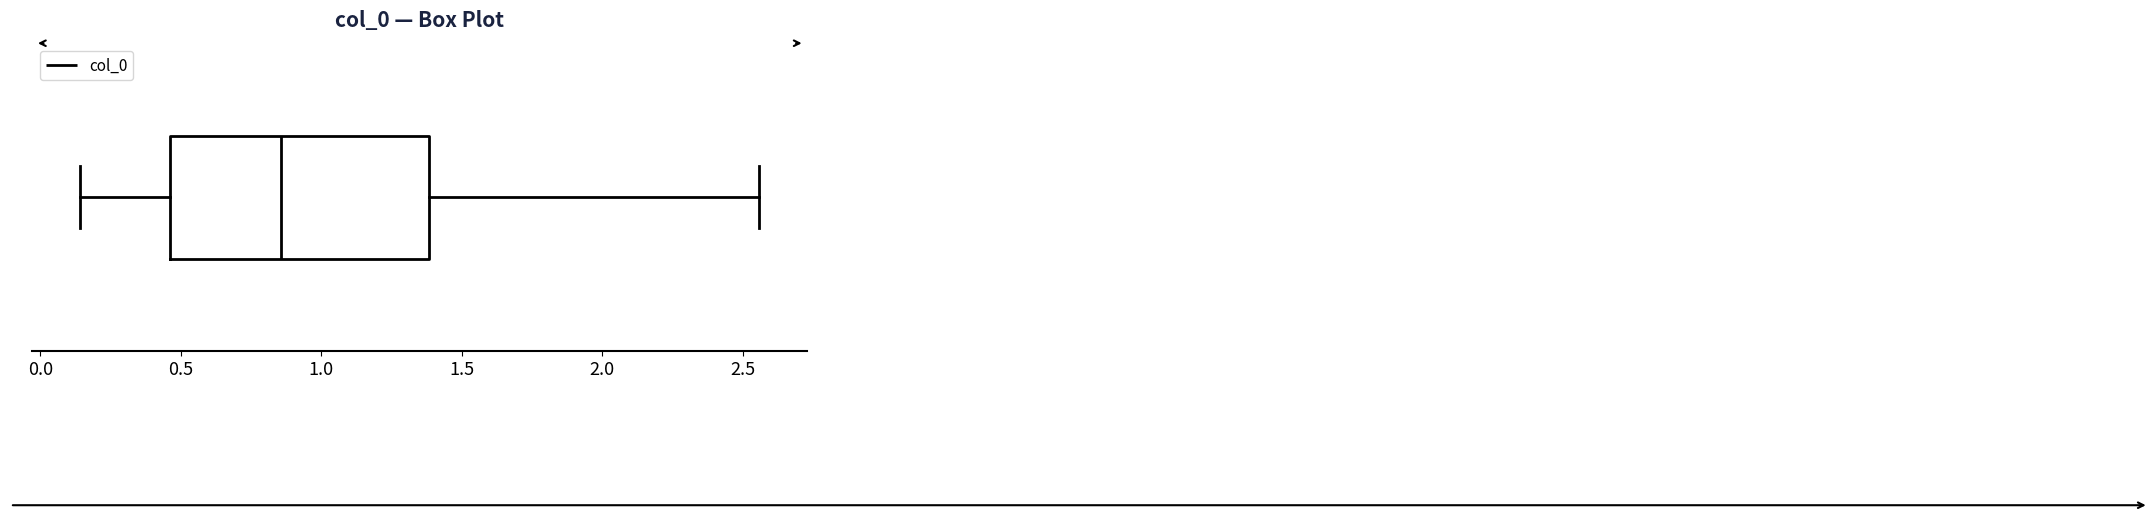

Transcribe this box plot: give where the median line is, the range the box spans, and where the two whiskers end, as read against the x-axis. The values are not printed on the chart, so give them approximately, as read against the axis.

median 0.85, box 0.45 to 1.40, whiskers 0.15 to 2.55